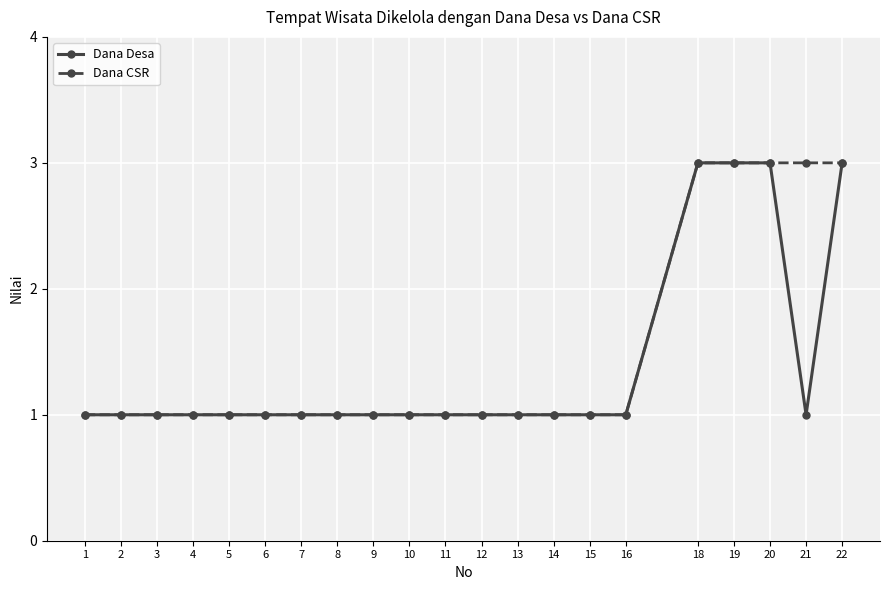

The Dana Desa series shows 2 at 2. True or false?

False